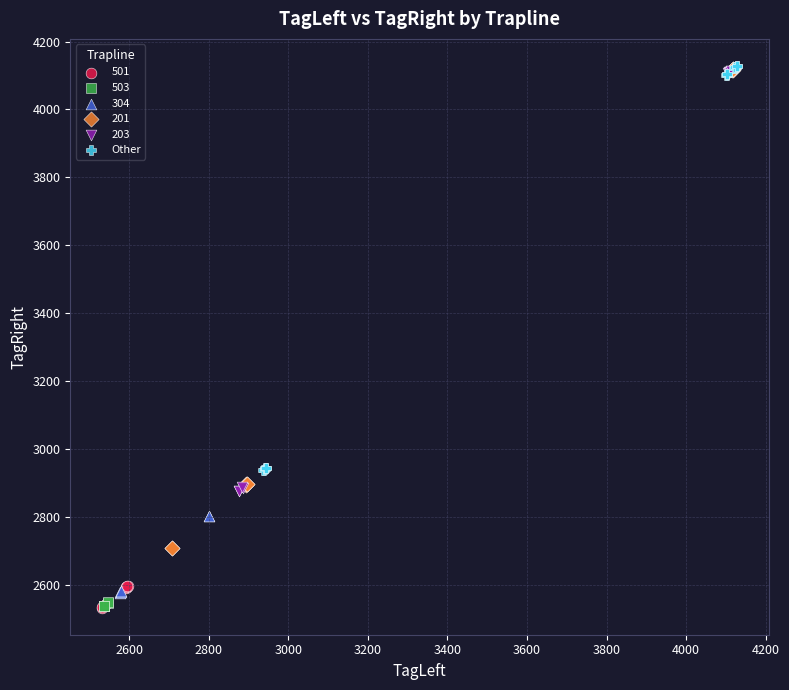

Which series has the largest Y range (max minus min)?

201